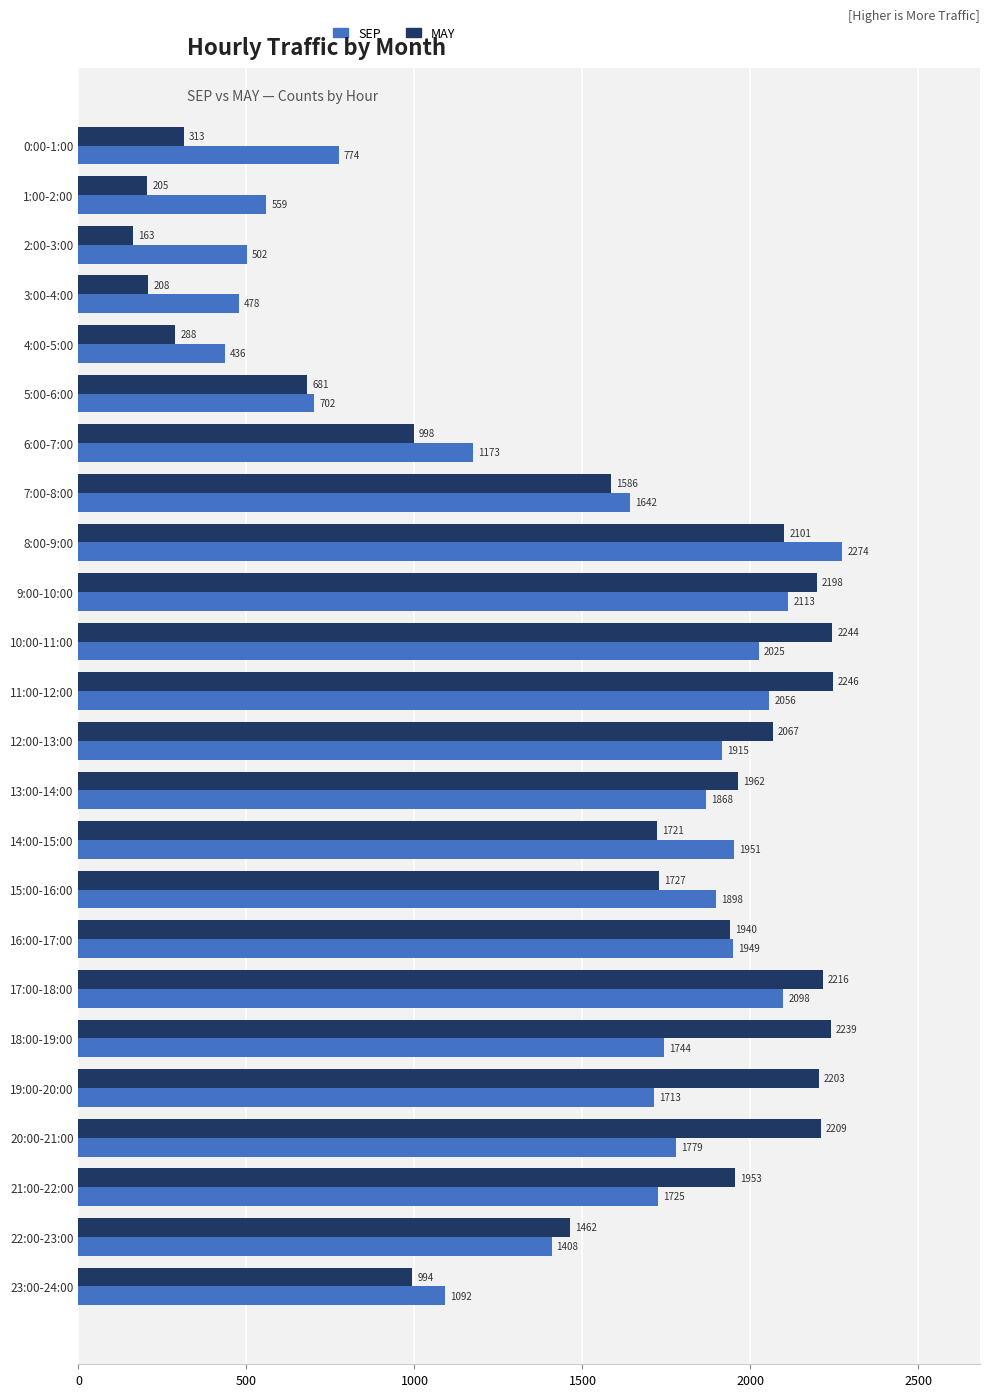

The SEP series shows 432 at 5:00-6:00. True or false?

False